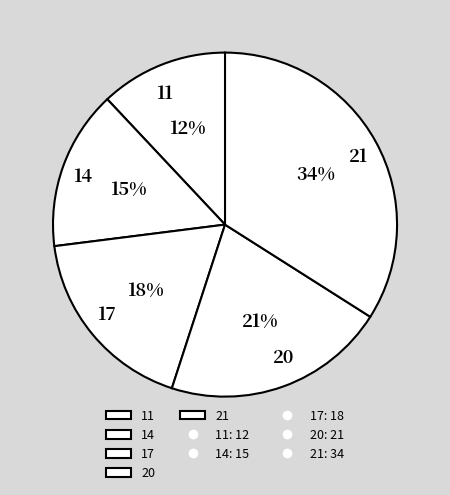

The 11 slice represents 27% of the pie. True or false?

False